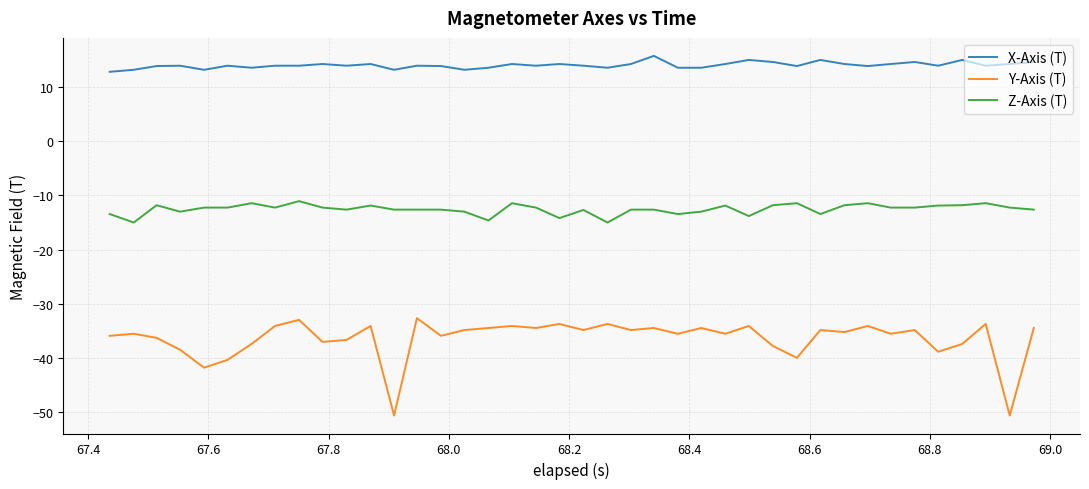

True or false: Z-Axis (T) and X-Axis (T) intersect in this chart.

False